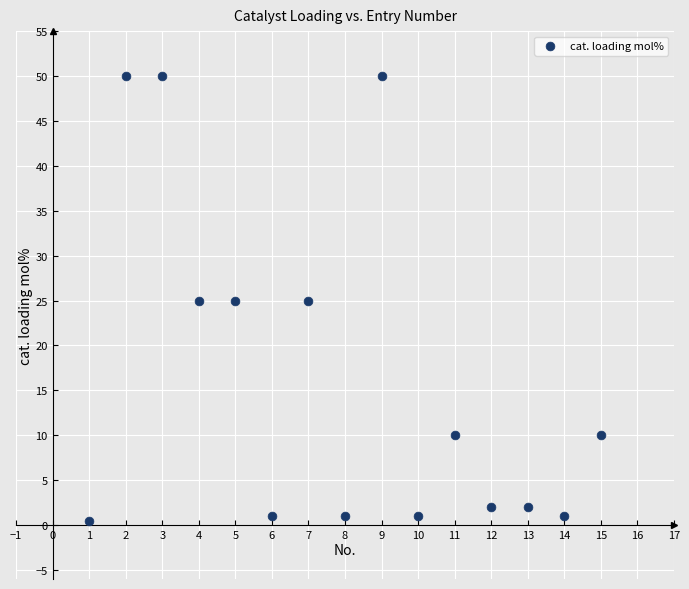

What is the range of Y values (max minus min)?

49.5